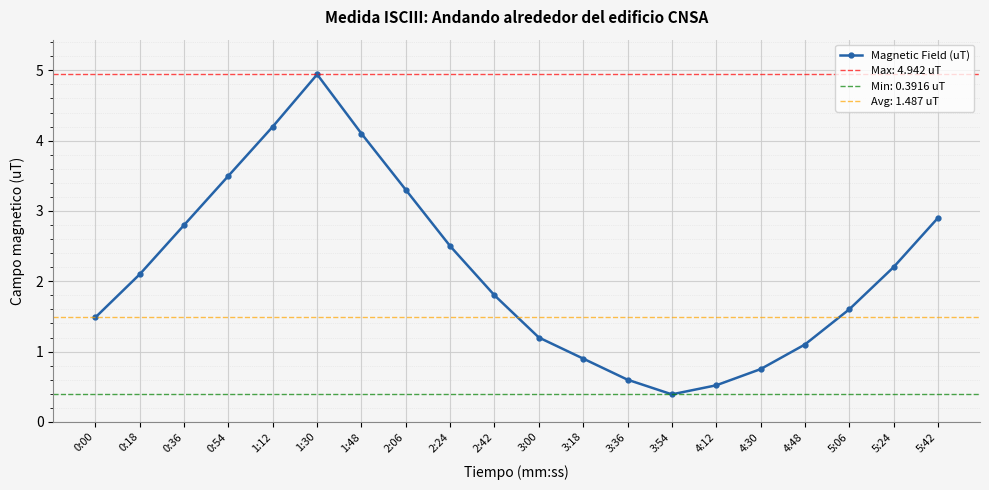

Where does the data first go above 2?

0:18